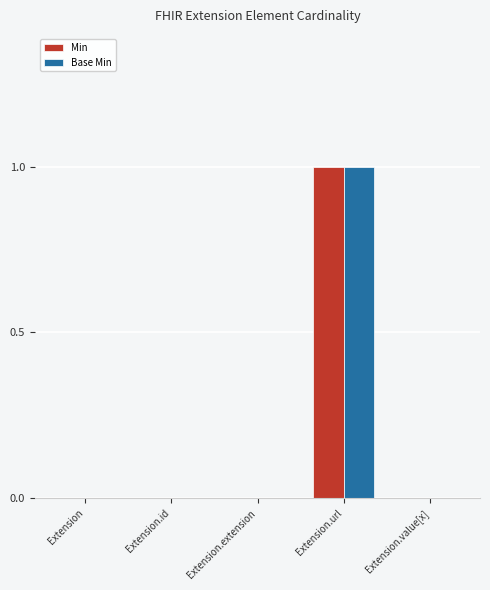

Reading left to right, list all the values displayed in this chart.

Min: Extension=0	Extension.id=0	Extension.extension=0	Extension.url=1	Extension.value[x]=0
Base Min: Extension=0	Extension.id=0	Extension.extension=0	Extension.url=1	Extension.value[x]=0